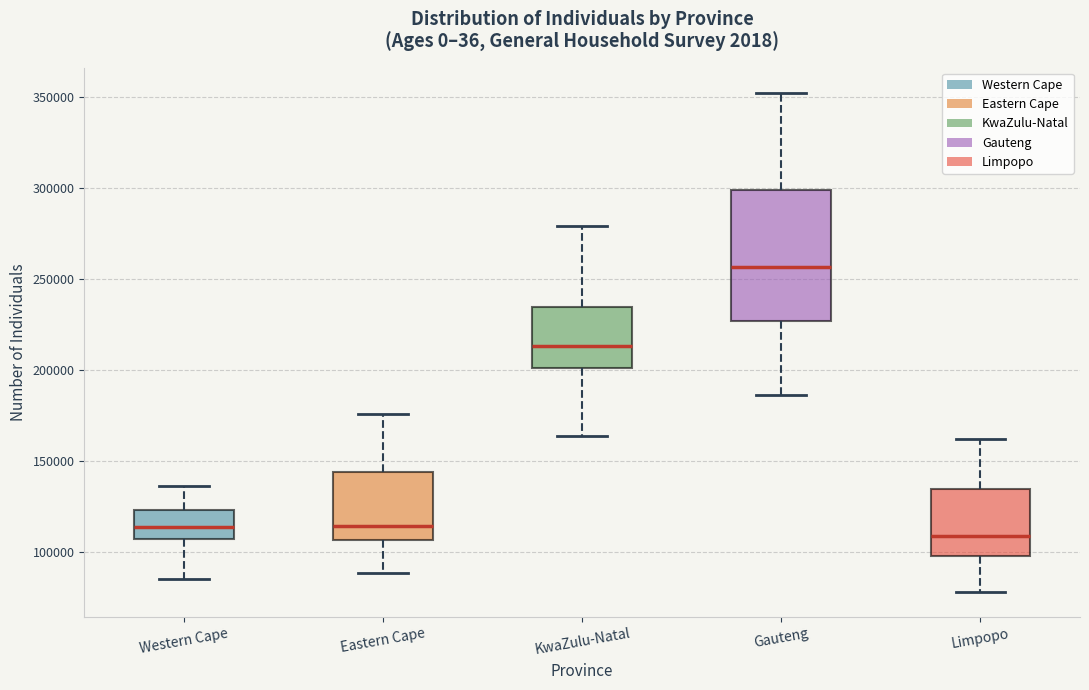

Reading left to right, transcribe this box plot: for each box, give where its median line is, the range the box spans, and where its two whiskers end, as read against the y-axis. The values are not printed on the chart, so give them approximately, as read against the axis.

Western Cape: median 115000, box 110000 to 125000, whiskers 85000 to 135000
Eastern Cape: median 115000, box 105000 to 145000, whiskers 90000 to 175000
KwaZulu-Natal: median 215000, box 200000 to 235000, whiskers 165000 to 280000
Gauteng: median 255000, box 225000 to 300000, whiskers 185000 to 355000
Limpopo: median 110000, box 100000 to 135000, whiskers 80000 to 165000